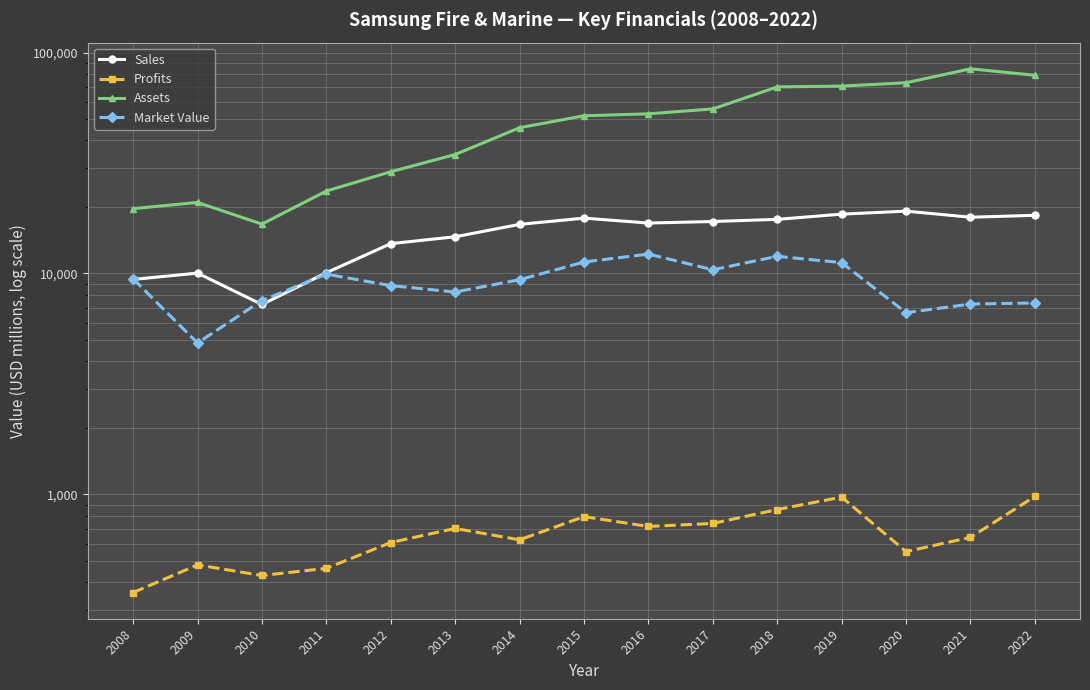

What is the difference between the Market Value values at 2020 and 2015?

4629.0